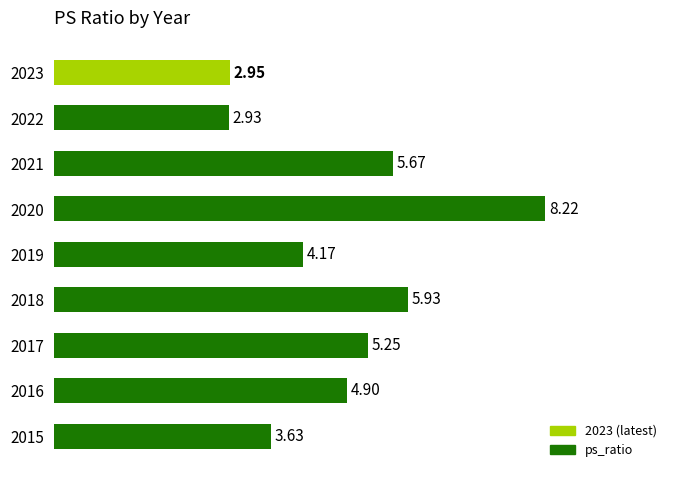

Which label corresponds to the smallest value in the chart?

2022